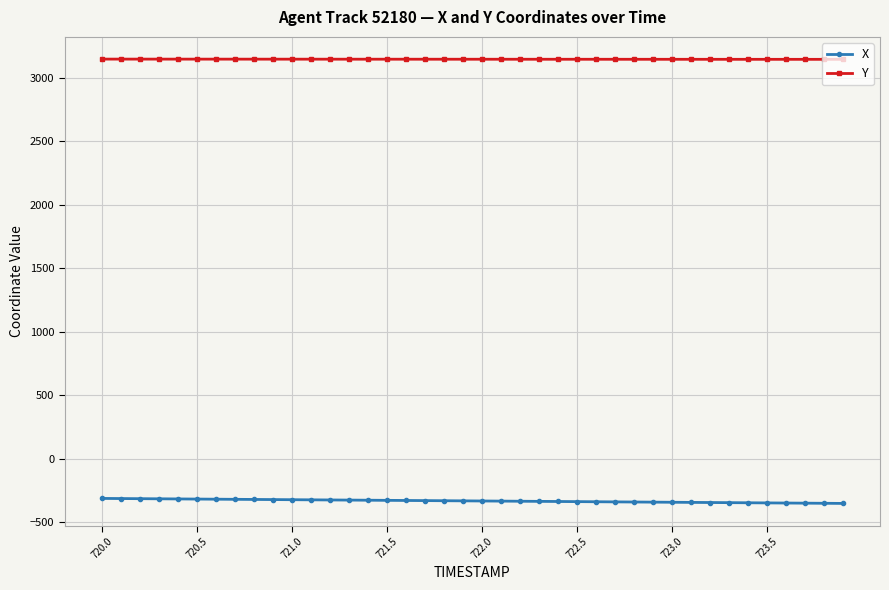

What is the average value of the Y series?

3144.5